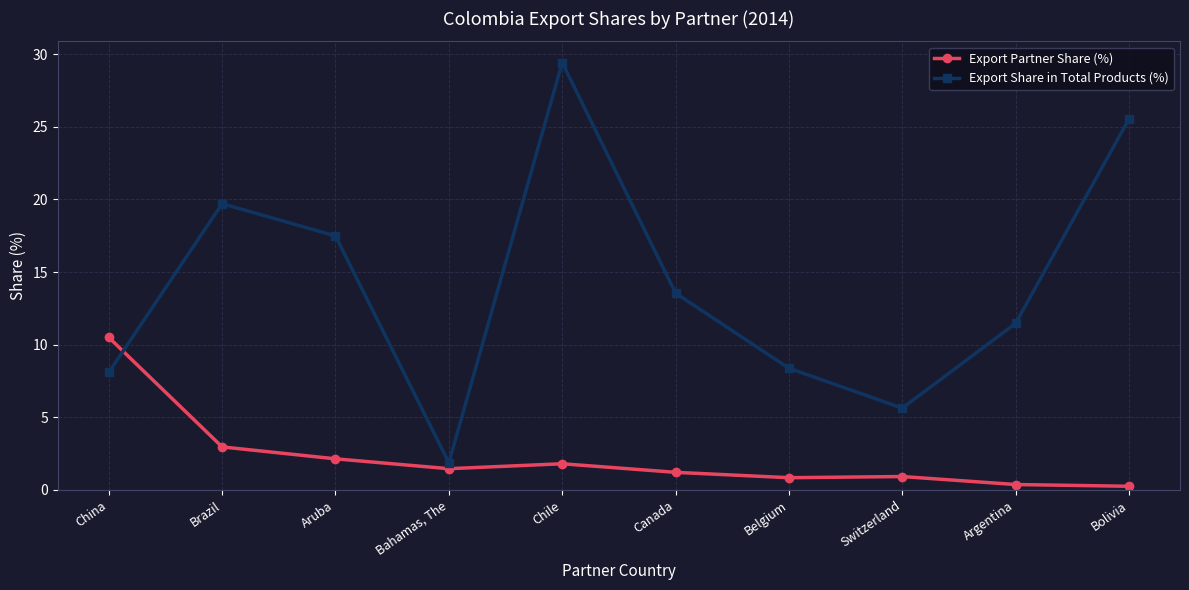

Does the chart display data point markers on the line(s)?

Yes